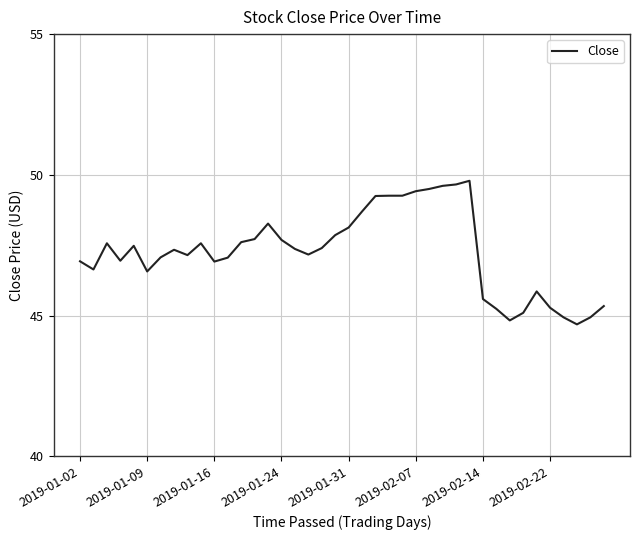

What is the difference between the maximum and minimum values?

5.1